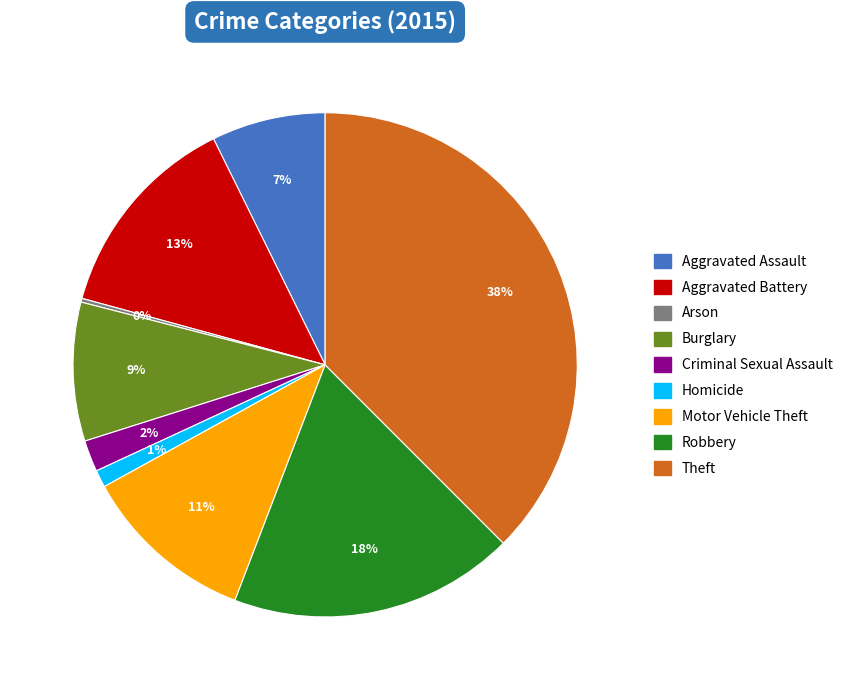

Do Aggravated Assault and Burglary together represent more than half of the pie?

No